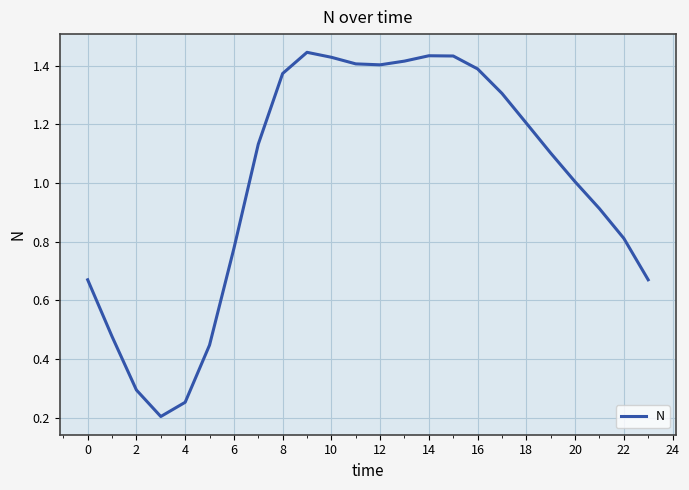

What is the difference between the maximum and minimum values?

1.2